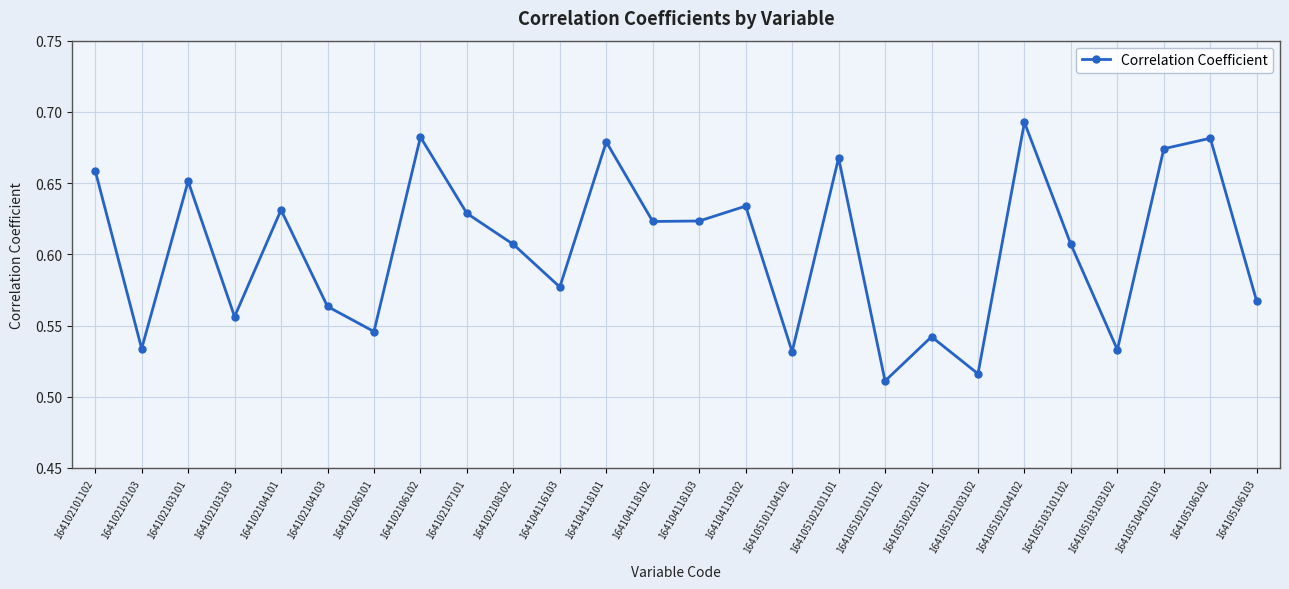

How many values are between 0 and 1?

26